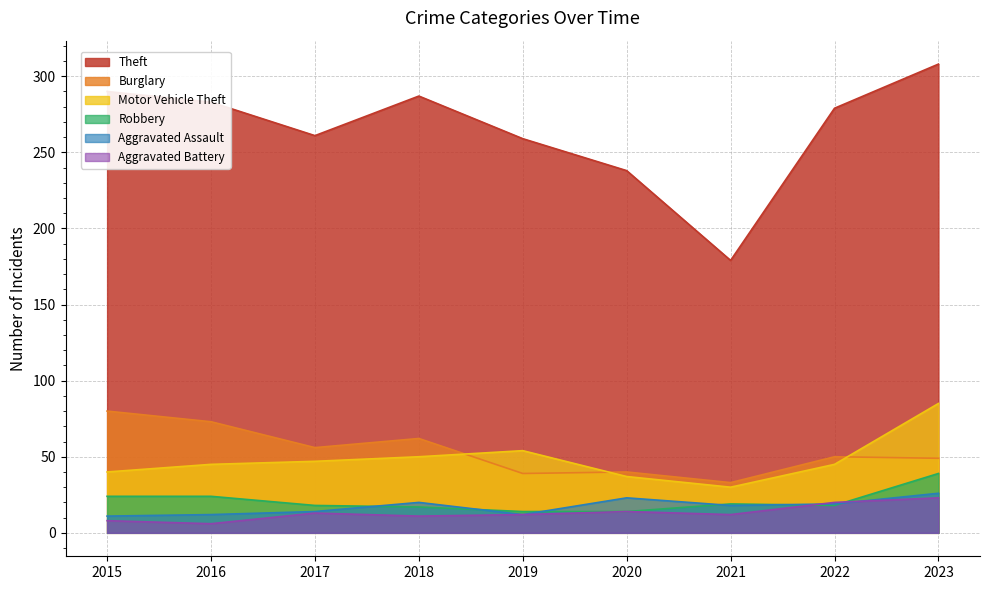

True or false: Burglary has a value of 121 at 2015.

False